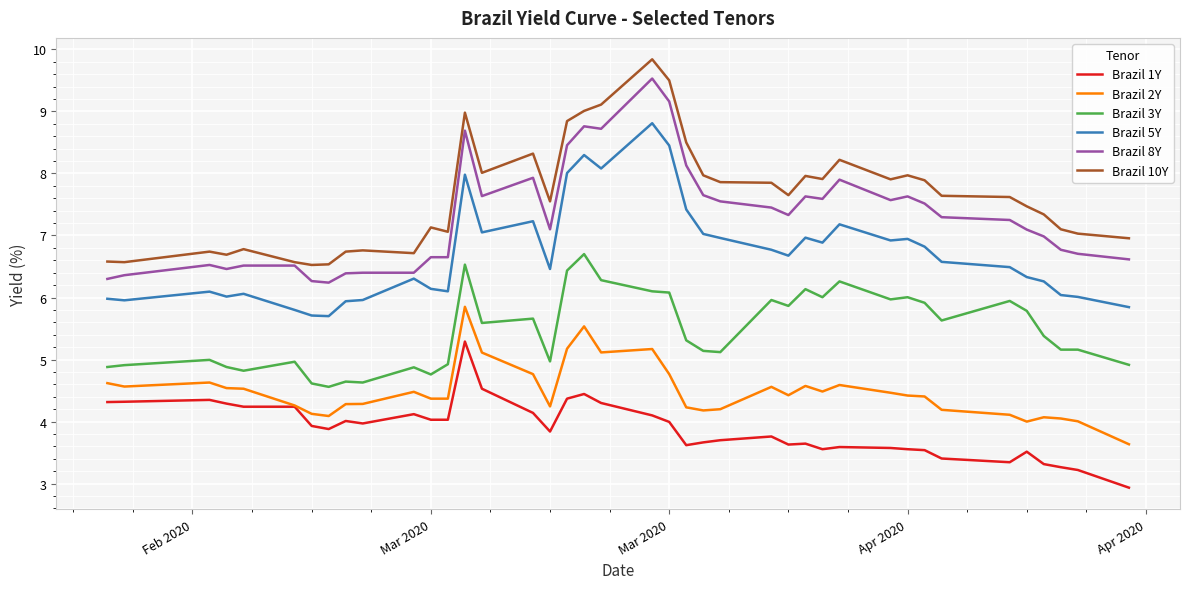

Which series has the largest total across all categories?

Brazil 10Y